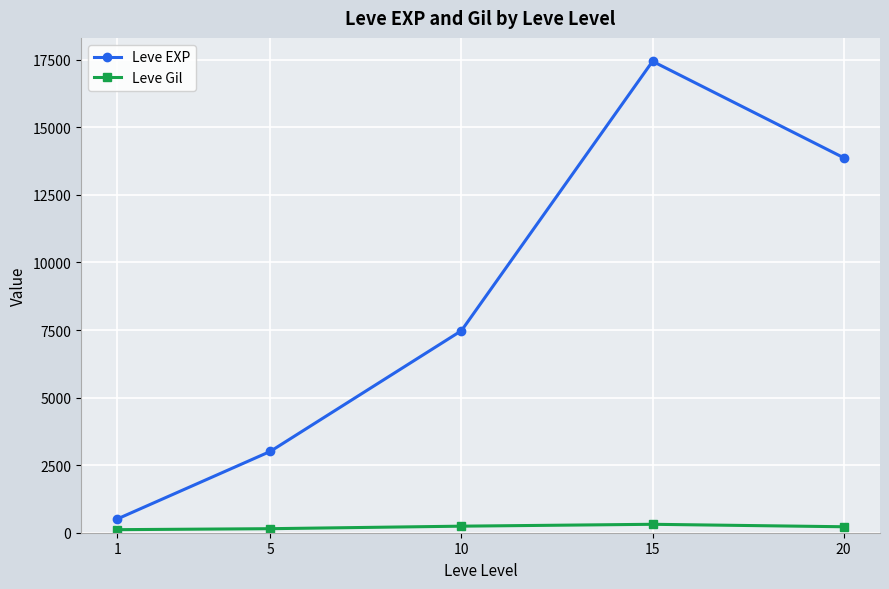

Count the number of categories in the chart.

5